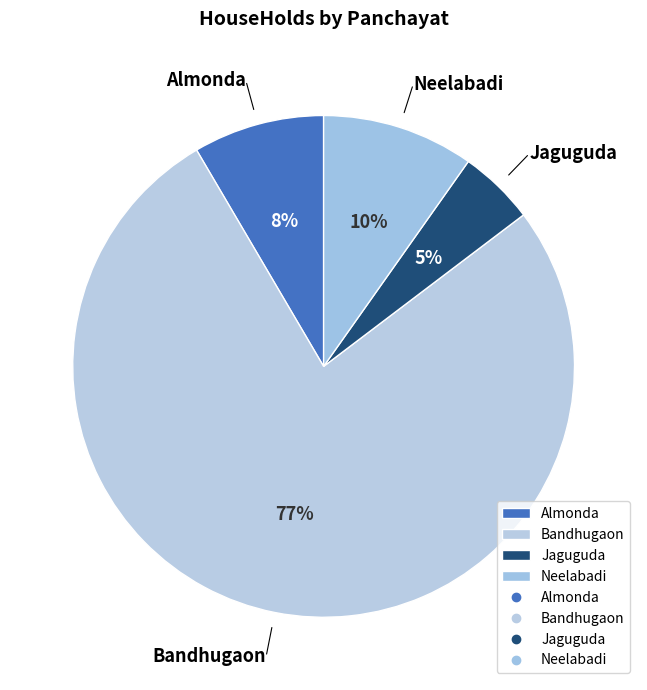

Is it true that Almonda is 8% of the pie?

True